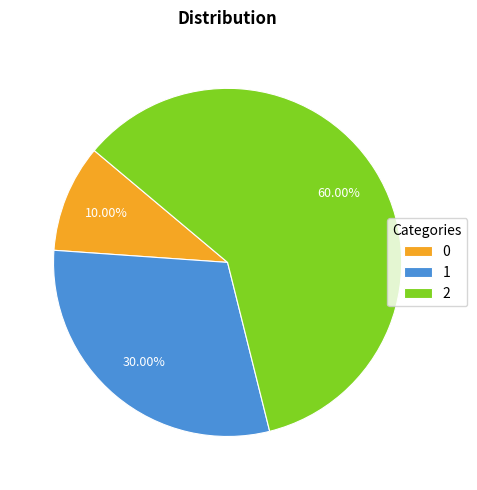

To the nearest percent, what is the combined percentage of 0 and 1?

40%